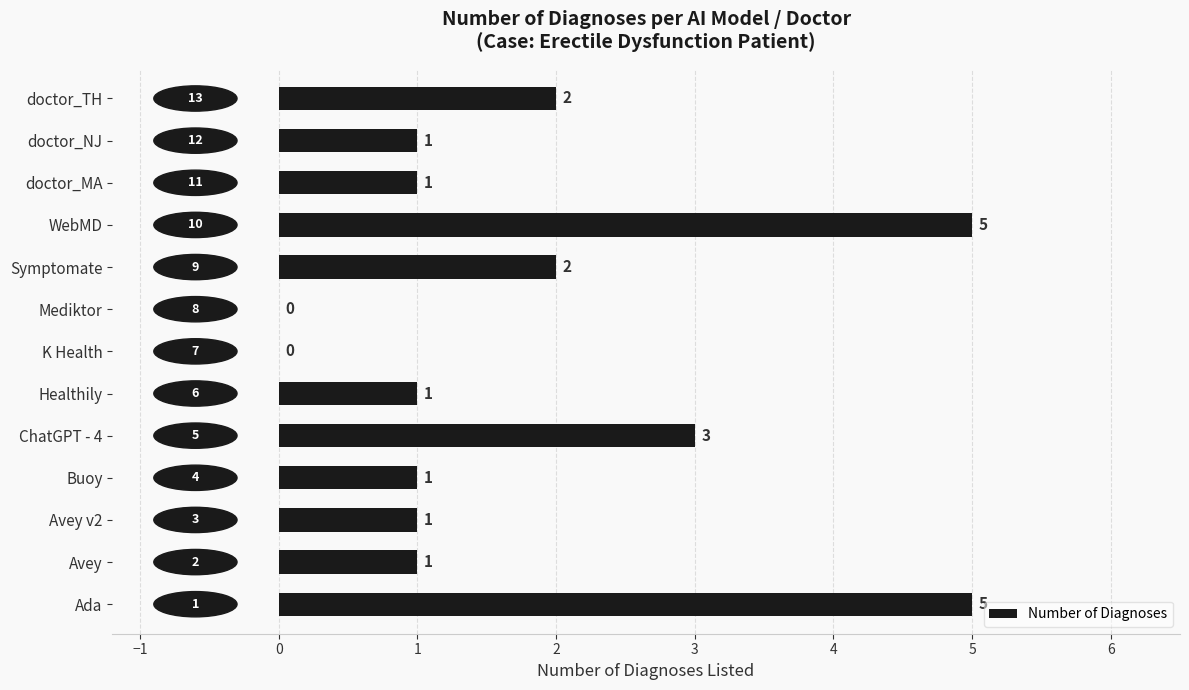

What is the change in value from Mediktor to doctor_NJ?

+1